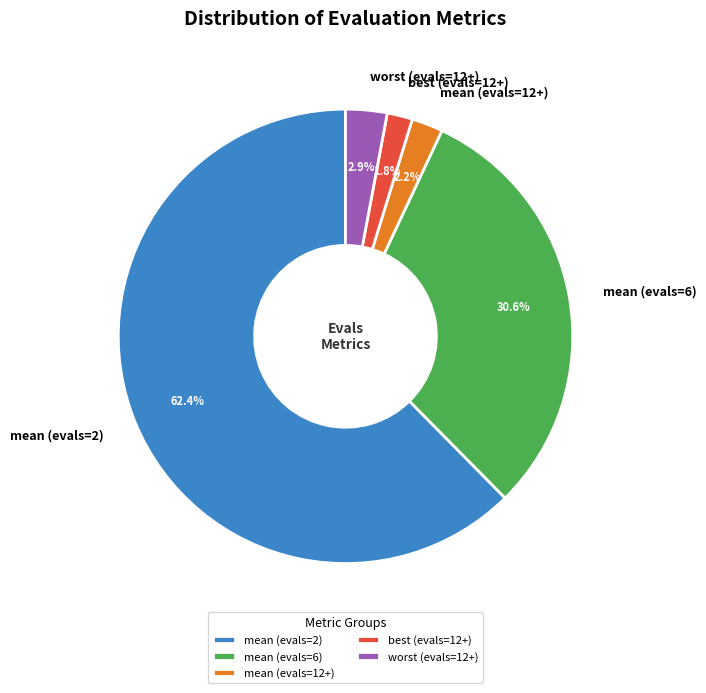

Does any single category account for the majority?

Yes